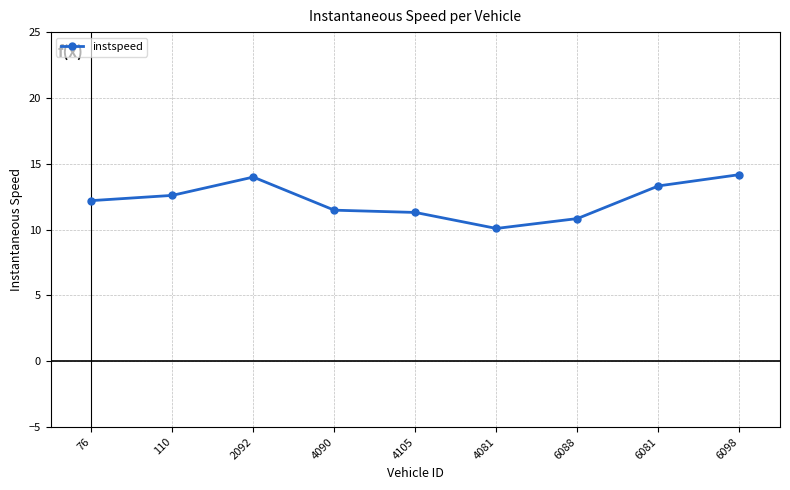

At which category does the data reach its first local peak?

2092